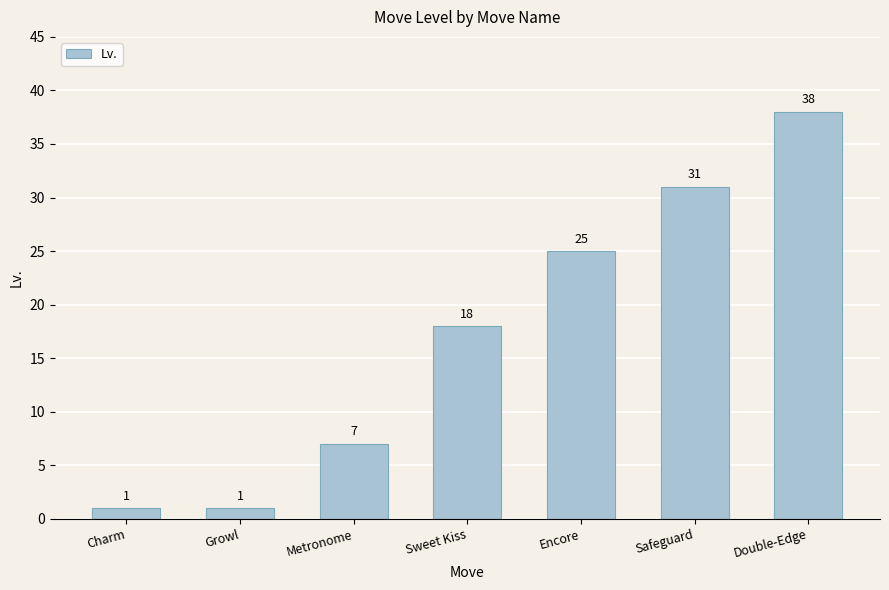

Reading left to right, extract all data points from this chart.

1	1	7	18	25	31	38